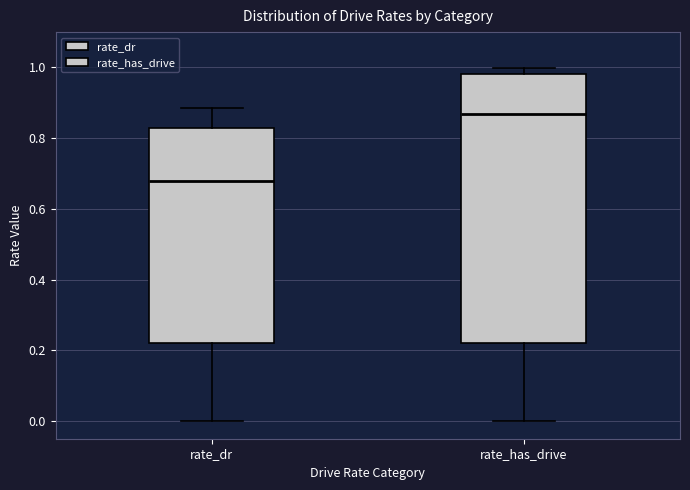

Which box has the lowest median line?

rate_dr